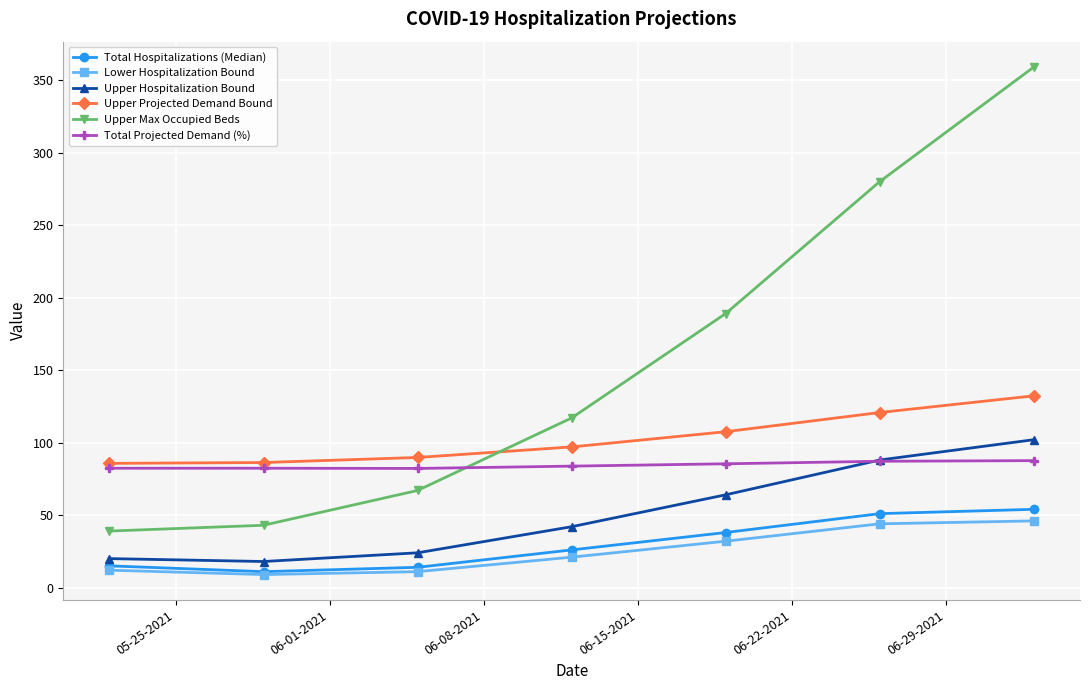

What is the value of the Total Hospitalizations (Median) point at the 6th from the left?

51.0